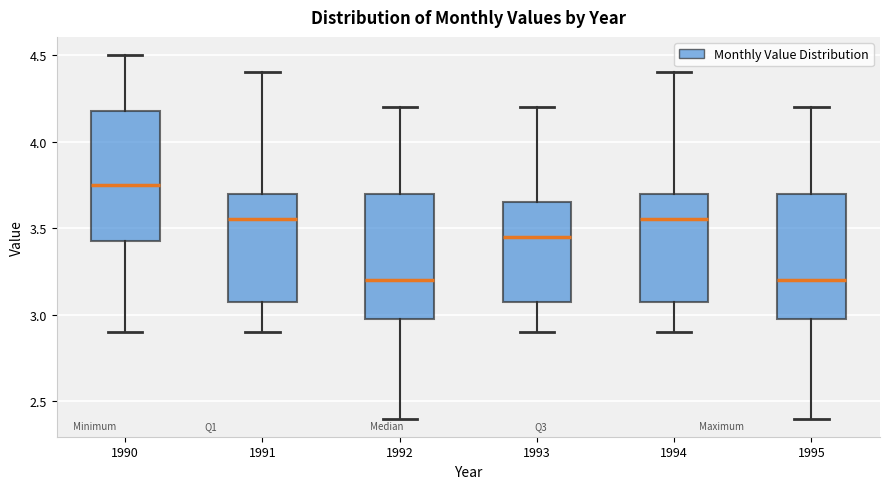

Reading left to right, transcribe this box plot: for each box, give where its median line is, the range the box spans, and where its two whiskers end, as read against the y-axis. The values are not printed on the chart, so give them approximately, as read against the axis.

1990: median 3.75, box 3.45 to 4.20, whiskers 2.90 to 4.50
1991: median 3.55, box 3.10 to 3.70, whiskers 2.90 to 4.40
1992: median 3.20, box 3.00 to 3.70, whiskers 2.40 to 4.20
1993: median 3.45, box 3.10 to 3.65, whiskers 2.90 to 4.20
1994: median 3.55, box 3.10 to 3.70, whiskers 2.90 to 4.40
1995: median 3.20, box 3.00 to 3.70, whiskers 2.40 to 4.20